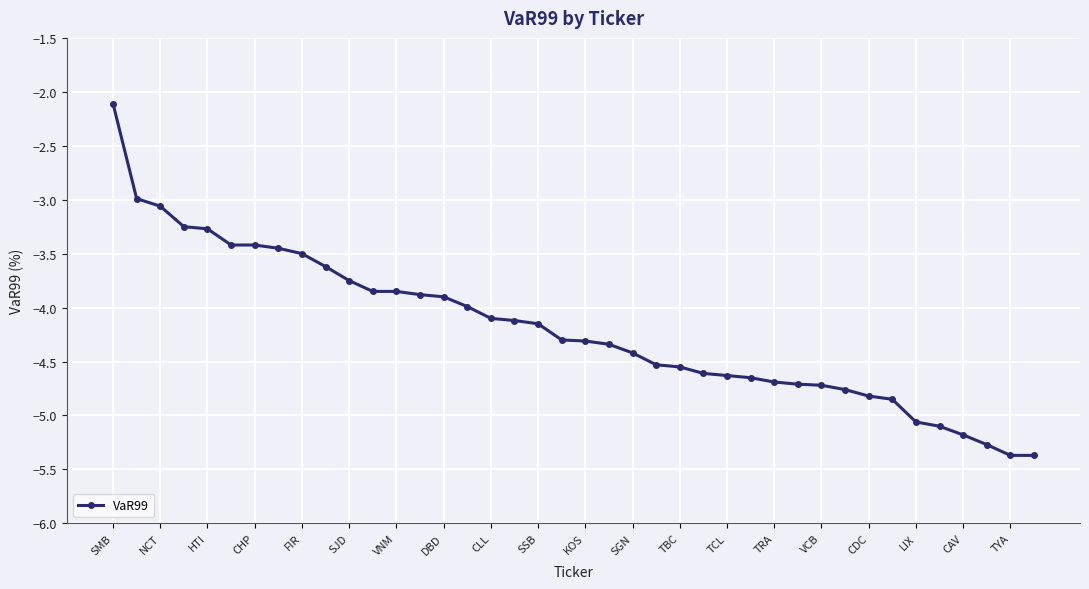

What is the smallest value displayed?

-5.4